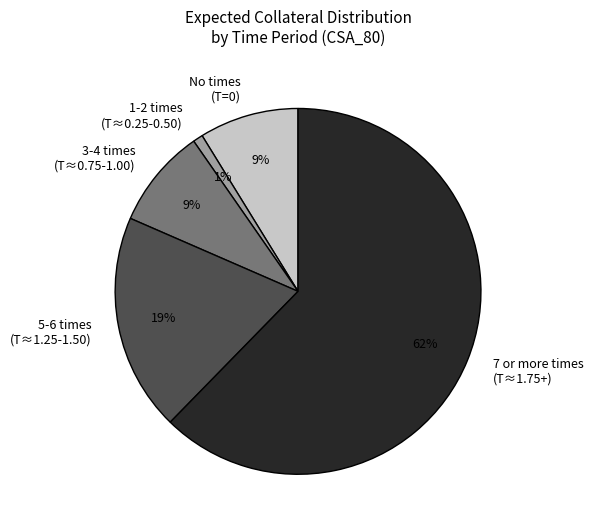

Which has a higher value, 7 or more times (T≈1.75+) or 5-6 times (T≈1.25-1.50)?

7 or more times (T≈1.75+)